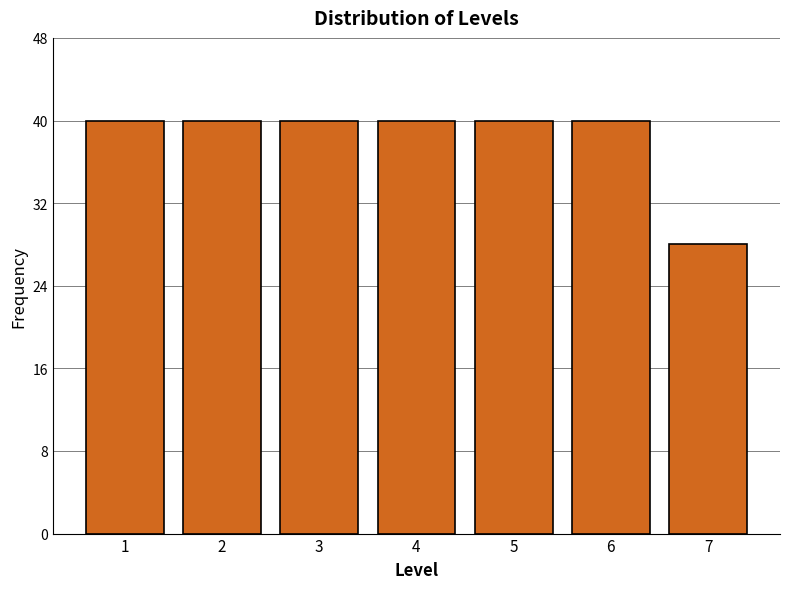

Reading left to right, list all the values displayed in this chart.

1=40	2=40	3=40	4=40	5=40	6=40	7=28